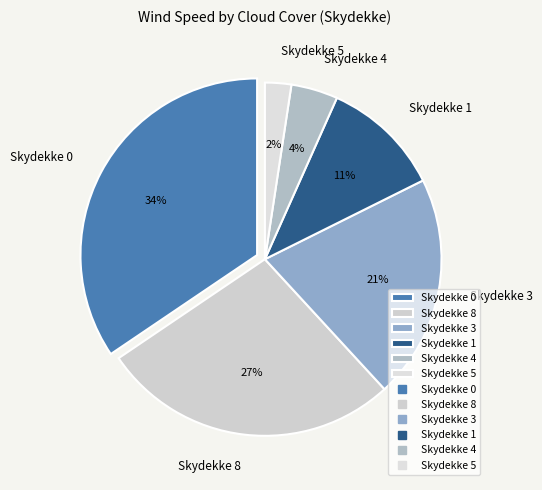

Do Skydekke 5 and Skydekke 4 together represent more than half of the pie?

No